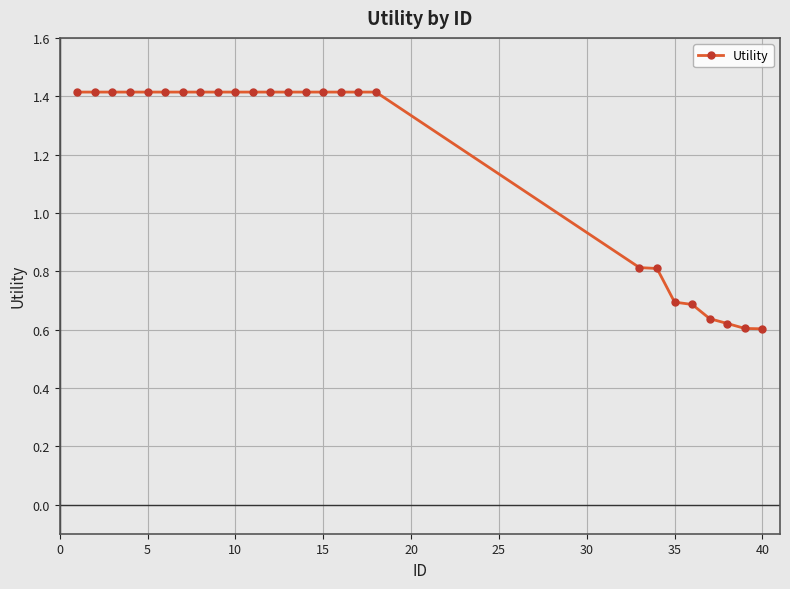

What is the maximum value shown in the chart?

1.4